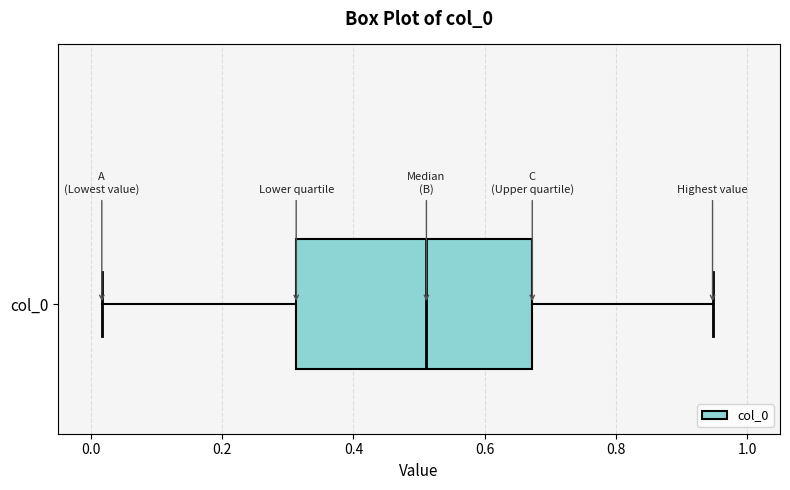

Where is the left edge of the box for col_0 on the x-axis? The values are not printed on the chart, so give them approximately, as read against the axis.

0.32